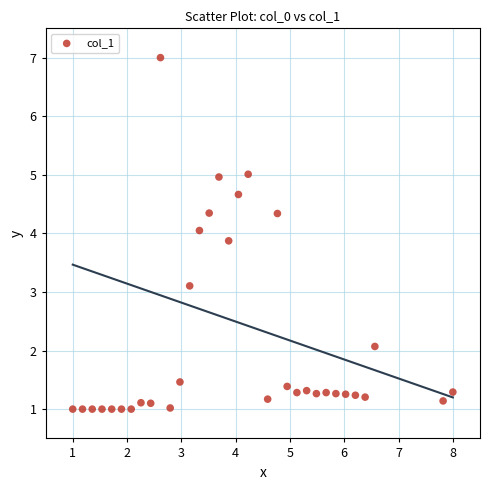

What is the range of X values (max minus min)?

7.0